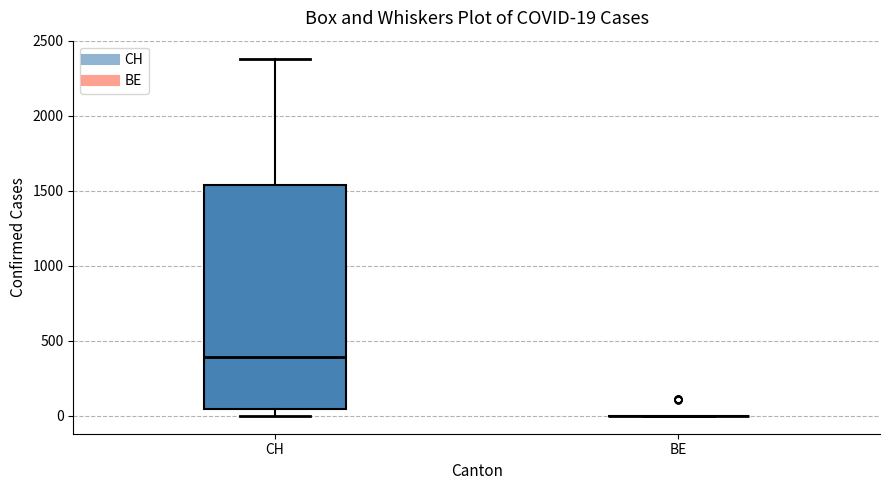

Comparing the boxes themselves (not the whiskers), which one is the tallest?

CH